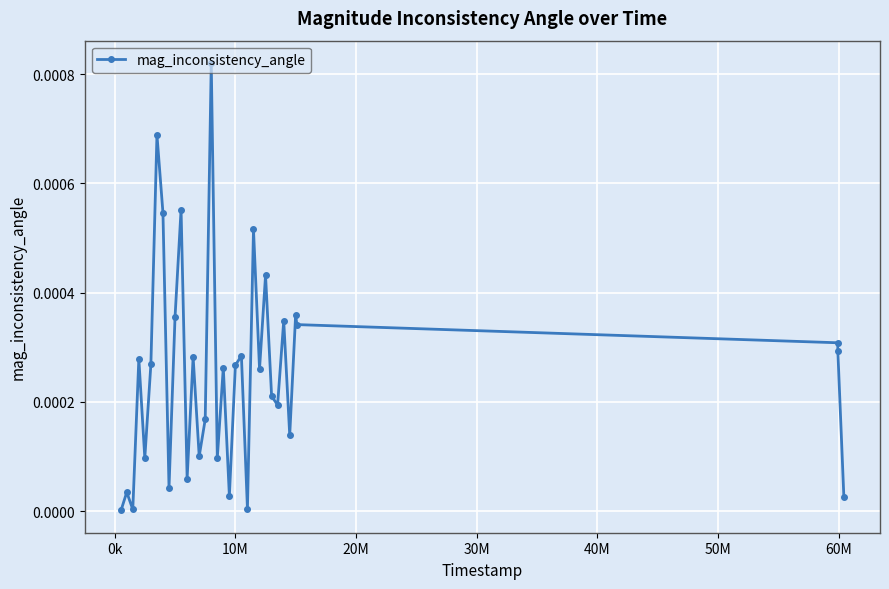

True or false: there are more than 1 points higher than both neighbors.

True